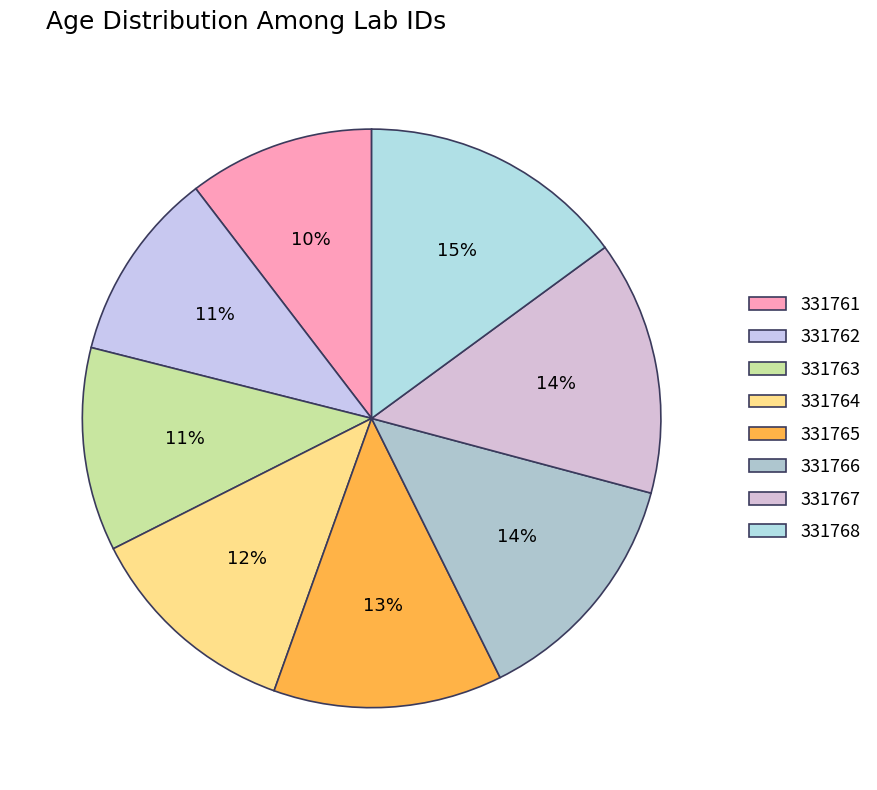

True or false: 331768 accounts for 15% of the total.

True